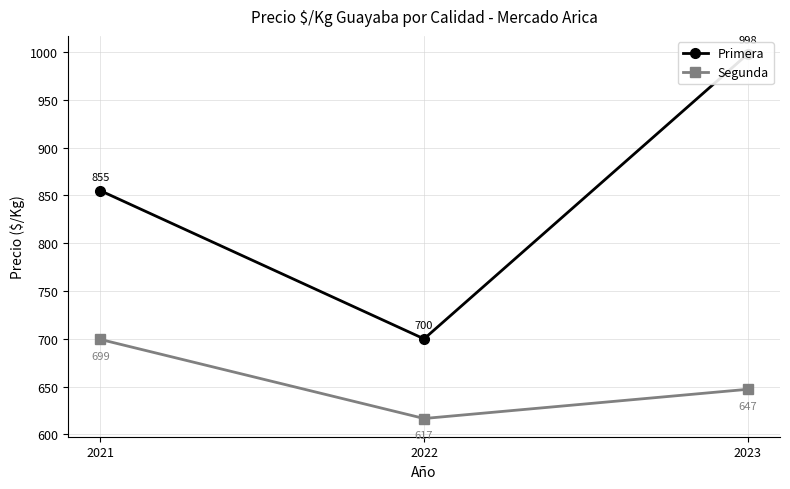

What is the sum of all Primera values?

2552.9